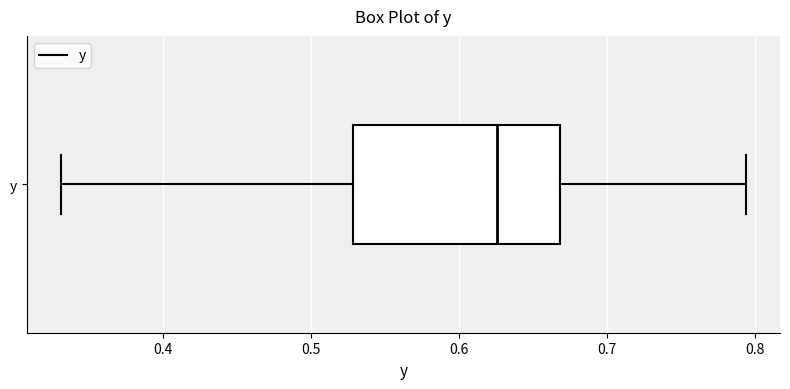

Transcribe this box plot: give where the median line is, the range the box spans, and where the two whiskers end, as read against the x-axis. The values are not printed on the chart, so give them approximately, as read against the axis.

median 0.63, box 0.53 to 0.67, whiskers 0.33 to 0.79